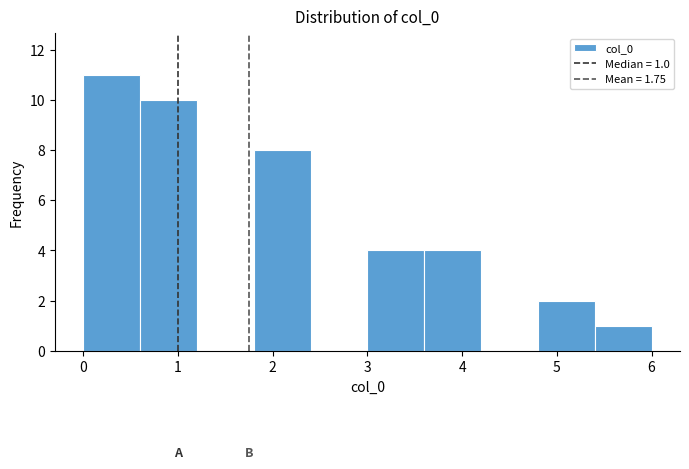

Which range on the x-axis has the tallest bar?

0.0 to 0.6